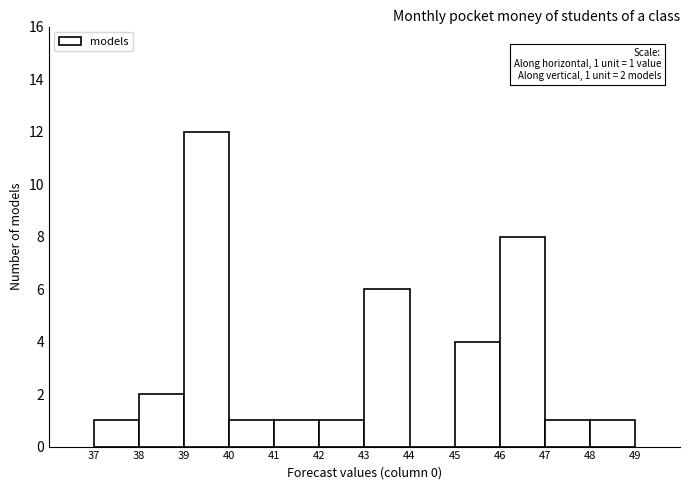

Over which range of the x-axis is the bar tallest?

39 to 40